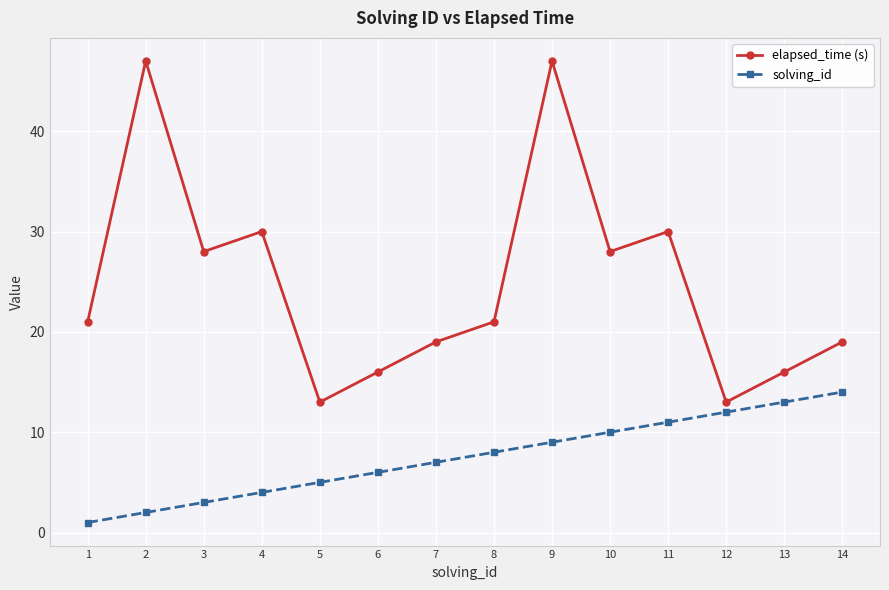

Which series changed the most between 4 and 11?

solving_id